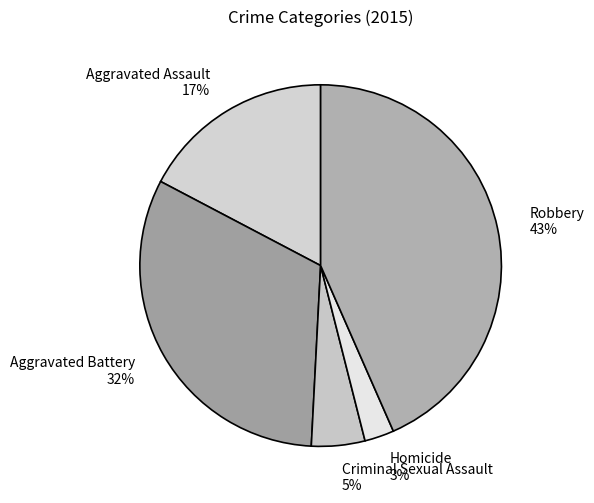

Combined, do Criminal Sexual Assault 5% and Robbery 43% account for over 50%?

No